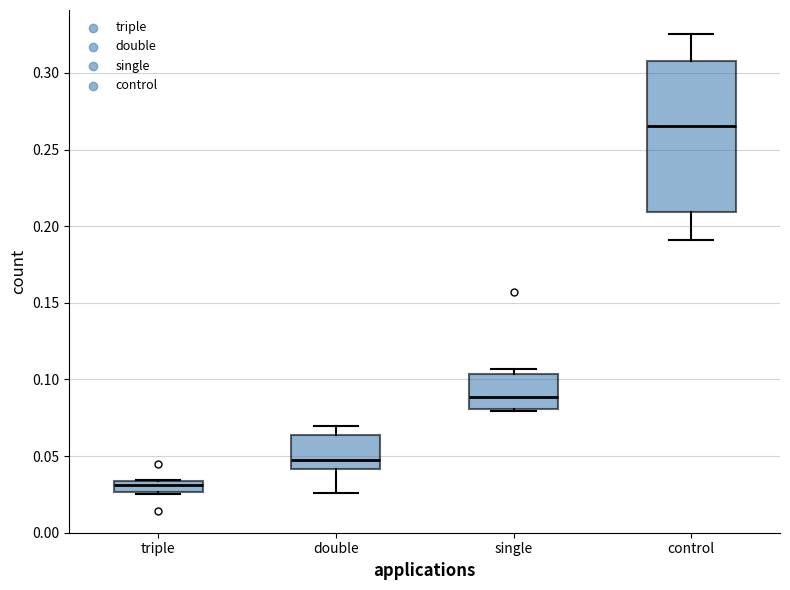

Comparing the boxes themselves (not the whiskers), which one is the tallest?

control